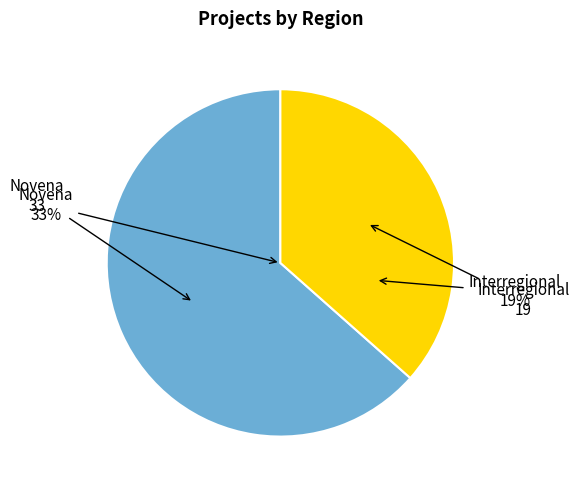

How many segments does this pie chart have?

2